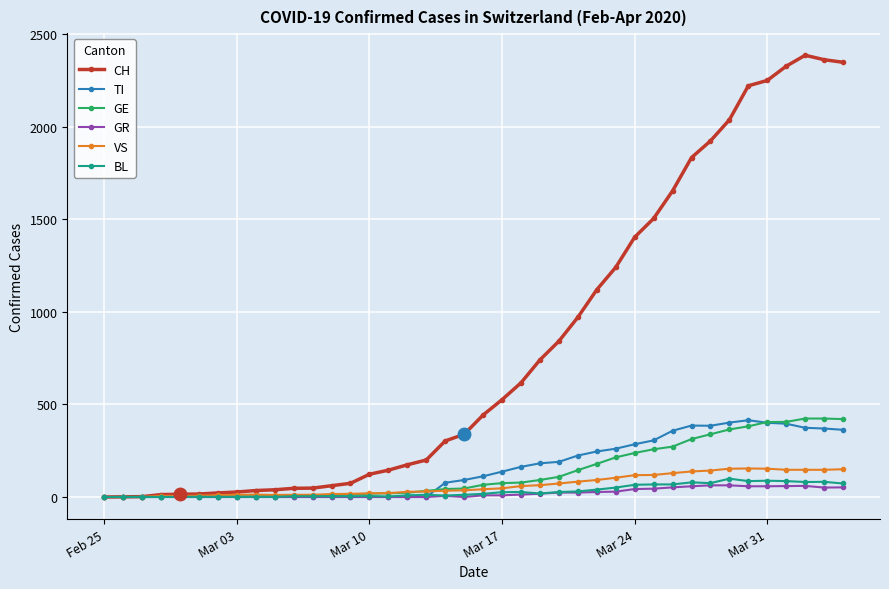

True or false: GR has more than 0 interior local peaks.

True